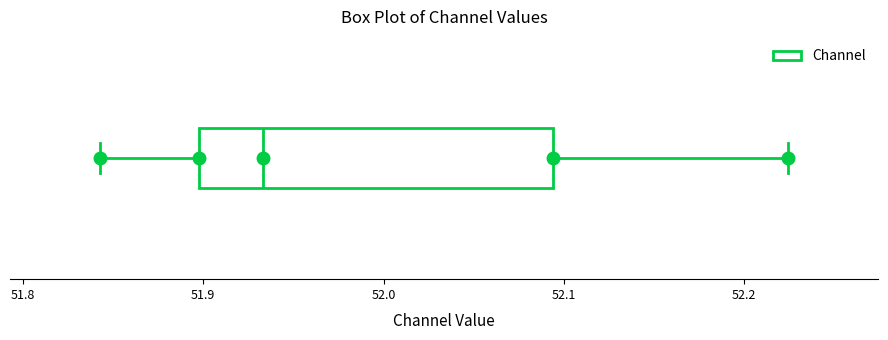

Where does the median line of the box sit on the x-axis? The values are not printed on the chart, so give them approximately, as read against the axis.

51.93